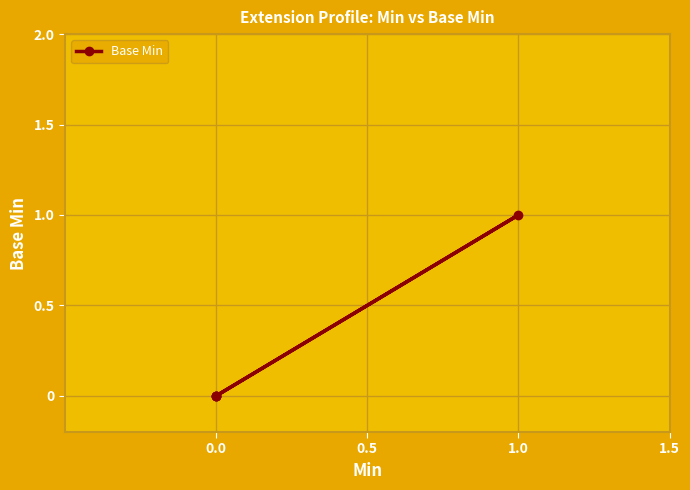

Is it true that the value at 0.0 is 0?

False